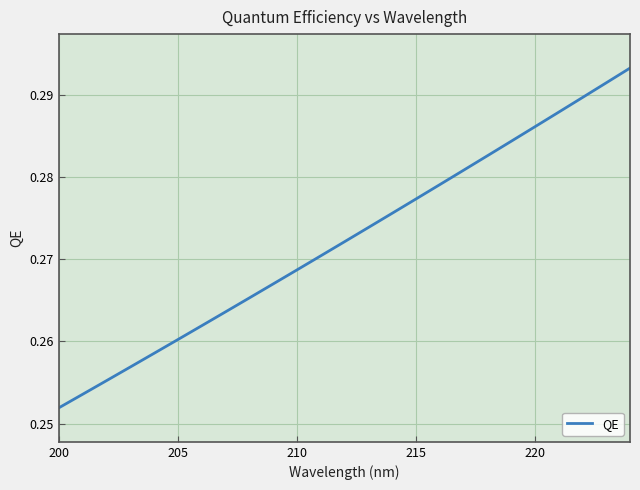

How many values are between 0 and 1?

25